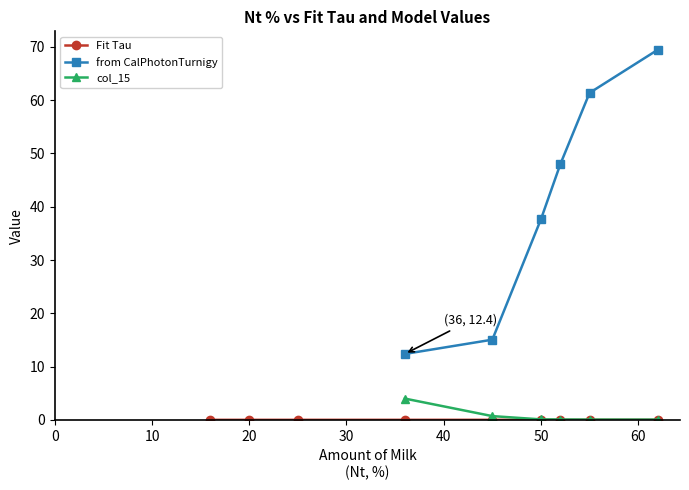

What is the greatest value displayed?

69.4